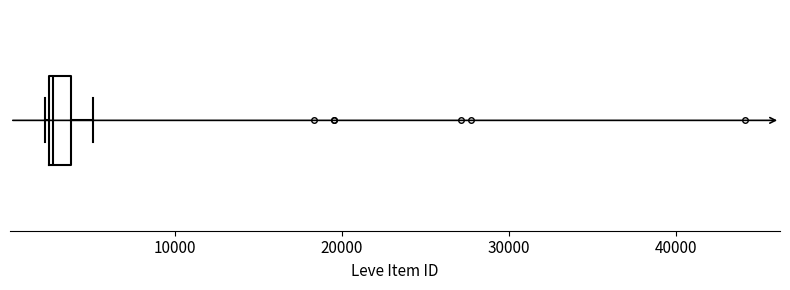

Where does the right whisker of the box end on the x-axis? The values are not printed on the chart, so give them approximately, as read against the axis.

5000